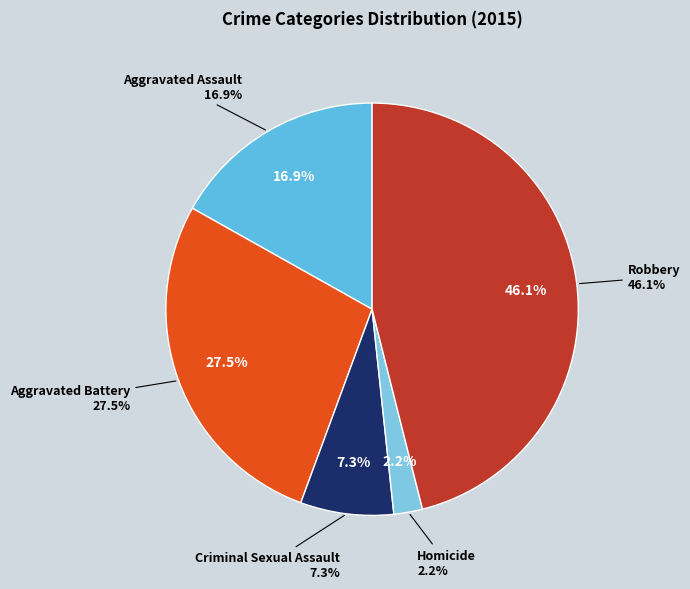

To the nearest percent, what is the difference between the Criminal Sexual Assault and Aggravated Assault slice percentages?

10%